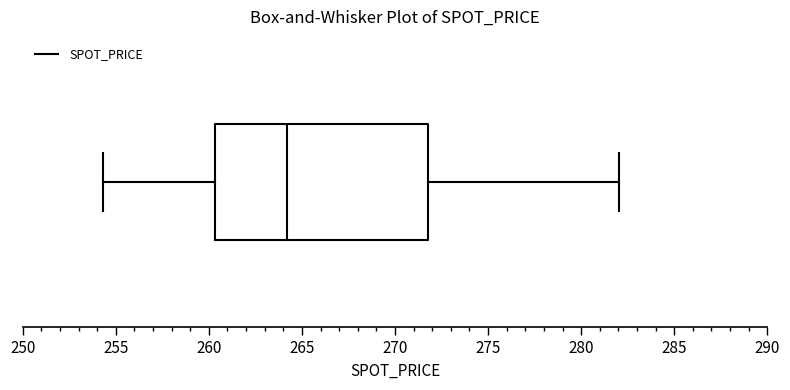

Read this box plot against the x-axis: the position of the median line, the range covered by the box, and the ends of both whiskers. The values are not printed on the chart, so give them approximately, as read against the axis.

median 264.0, box 260.5 to 272.0, whiskers 254.5 to 282.0